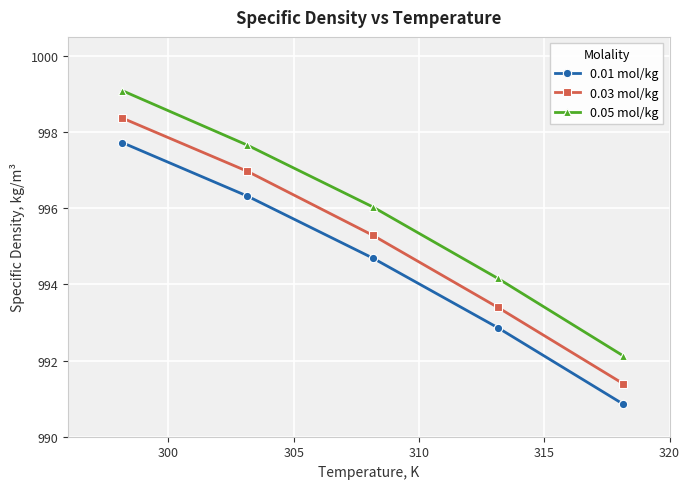

Which series has the largest range (max minus min)?

0.03 mol/kg